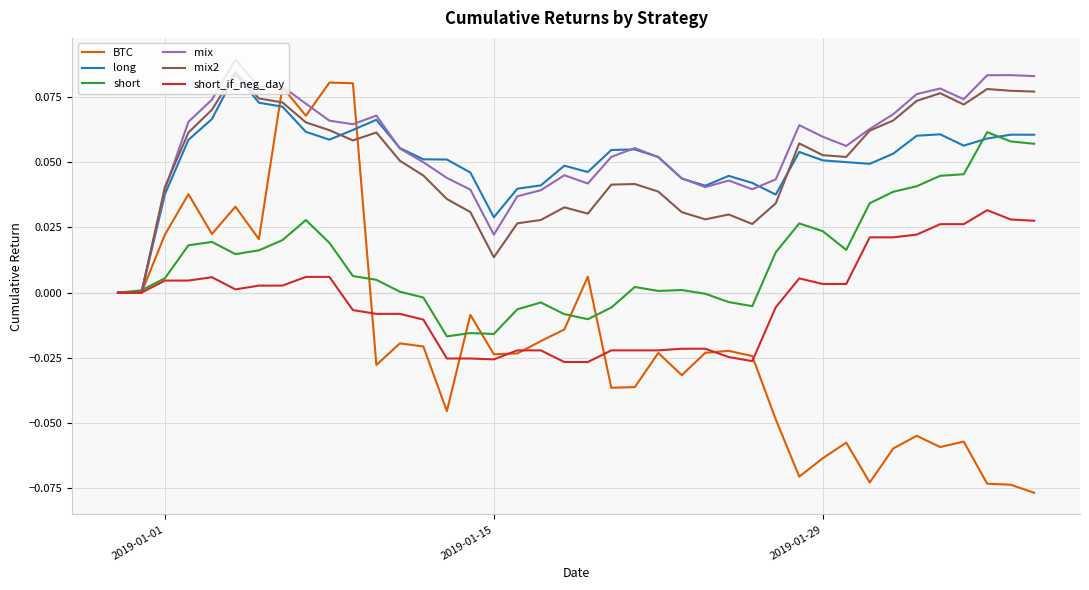

Which series has the largest range (max minus min)?

BTC